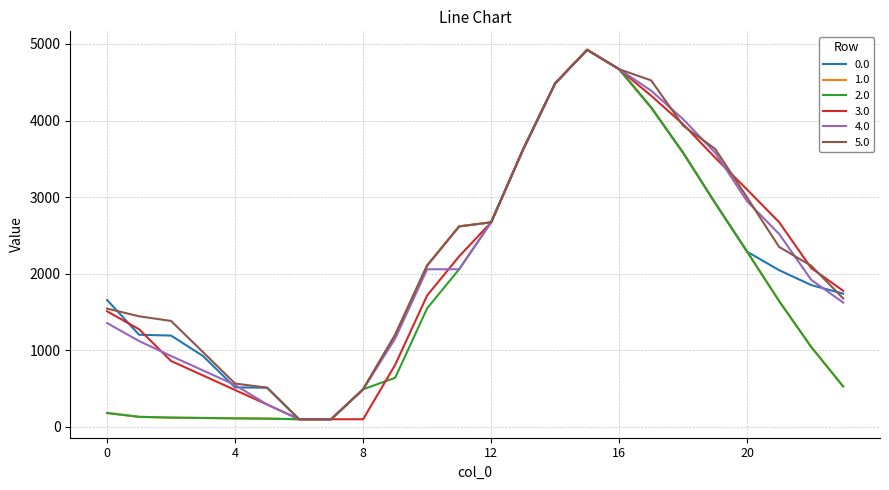

What is the average value of the 0.0 series?

2149.0